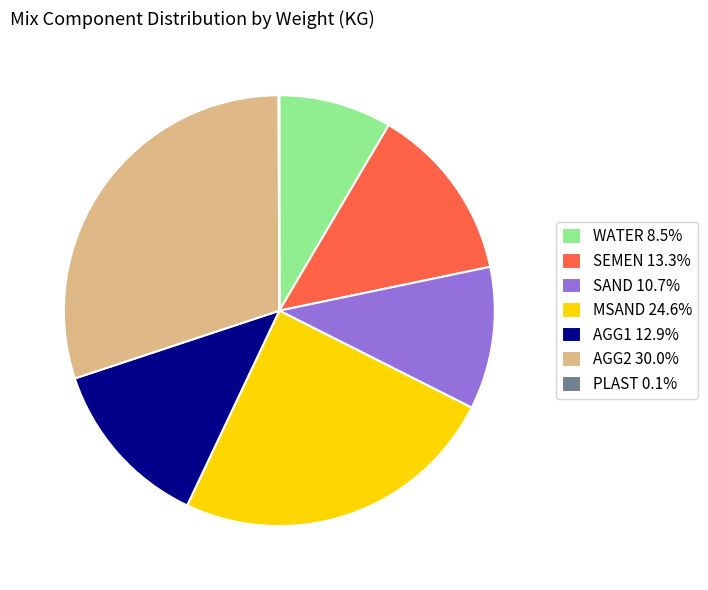

What is the ratio of the value at SEMEN 13.3% to the value at MSAND 24.6%?

0.5